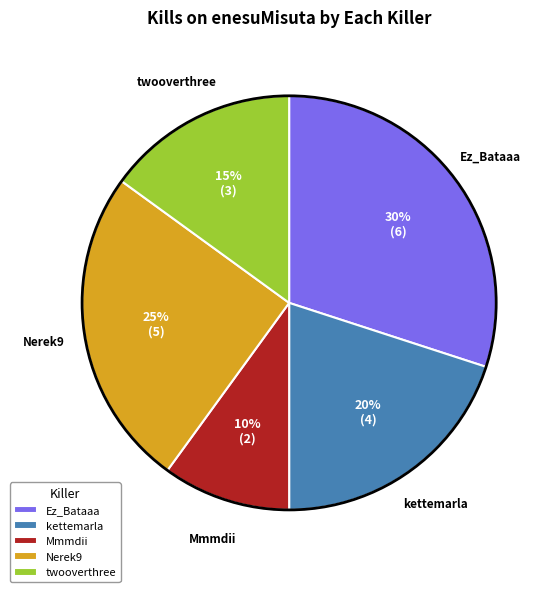

To the nearest percent, what is the average slice percentage?

20%